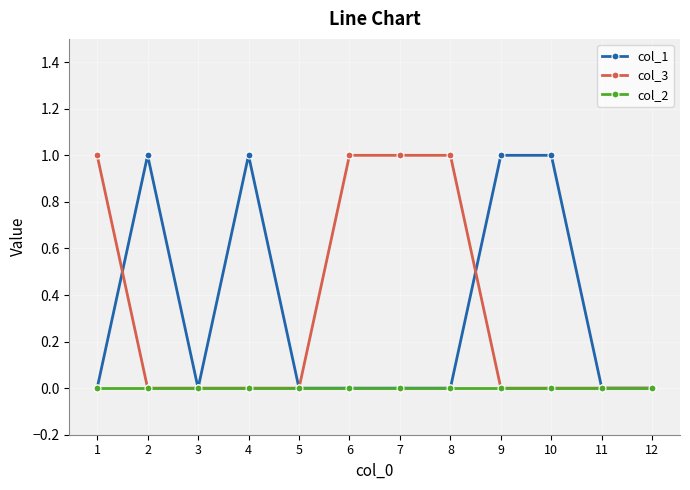

What are all the series names shown in the legend?

col_1, col_3, col_2